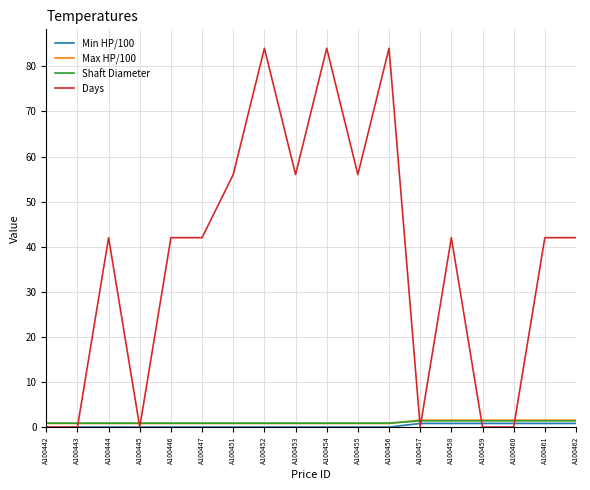

Is the value of Max HP/100 at A100459 greater than the value of Days at A100458?

No